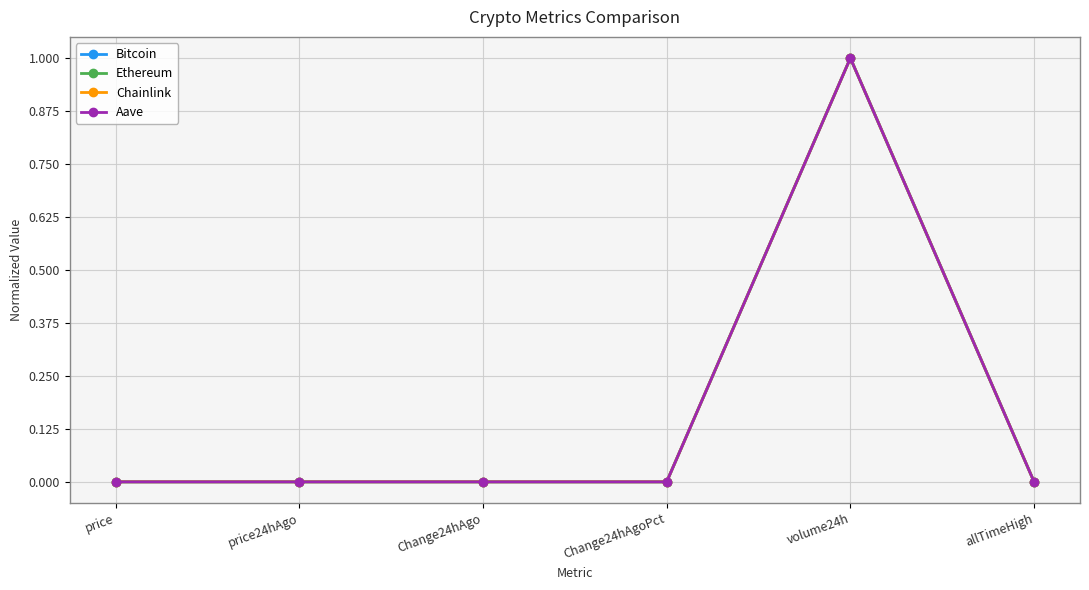

Which category has the highest value across all series?

volume24h